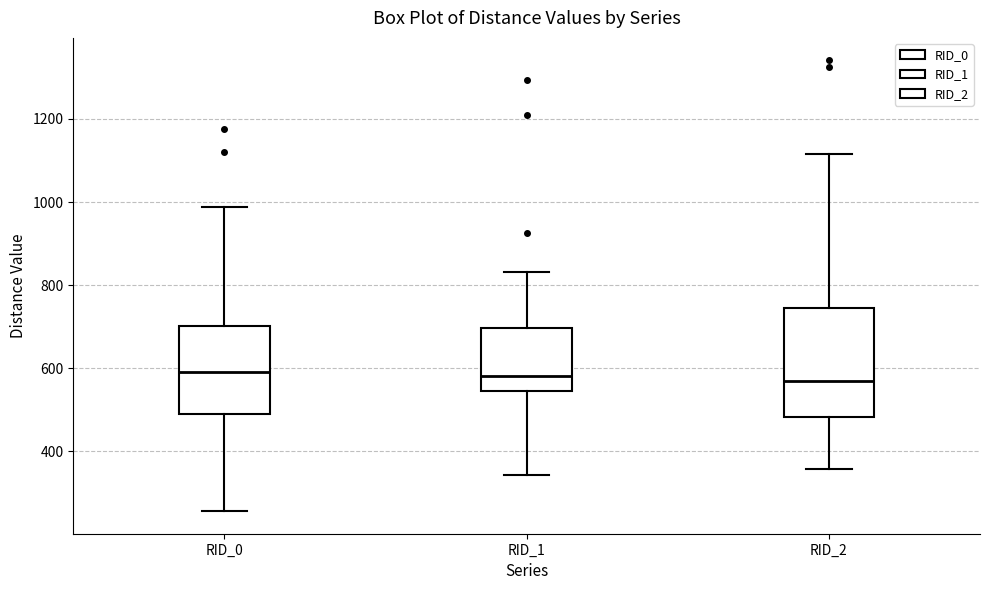

Reading left to right, read every box against the y-axis: the position of its median line, the range the box covers, and the ends of its whiskers. The values are not printed on the chart, so give them approximately, as read against the axis.

RID_0: median 600, box 500 to 700, whiskers 260 to 980
RID_1: median 580, box 540 to 700, whiskers 340 to 840
RID_2: median 560, box 480 to 740, whiskers 360 to 1120